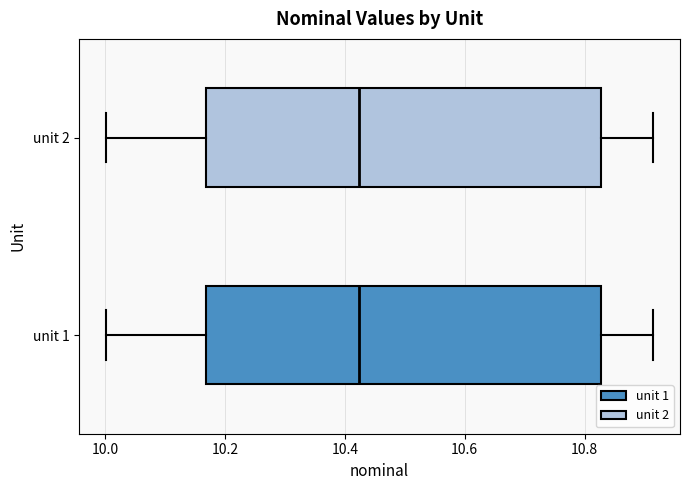

Where is the right edge of the box for unit 2 on the x-axis? The values are not printed on the chart, so give them approximately, as read against the axis.

10.82